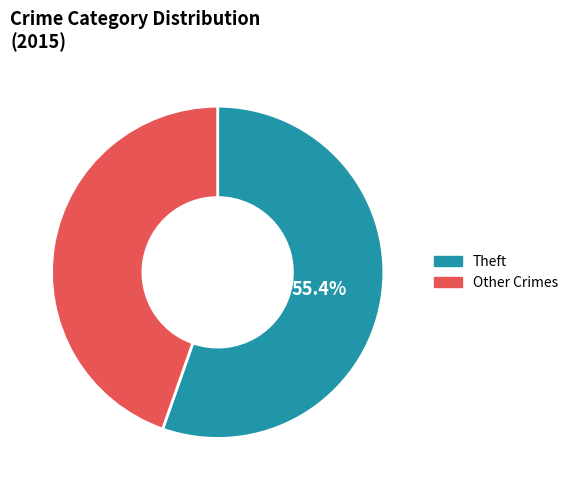

Approximately how many times larger is the value at Other Crimes compared to Theft?

0.8